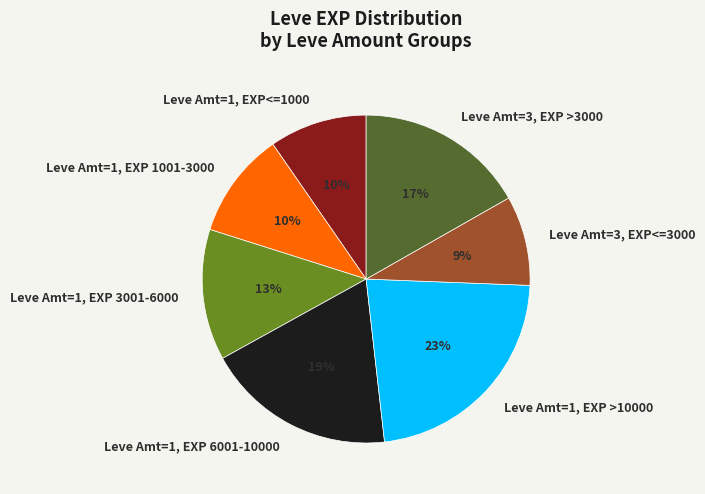

True or false: Leve Amt=3, EXP >3000 accounts for 29% of the total.

False